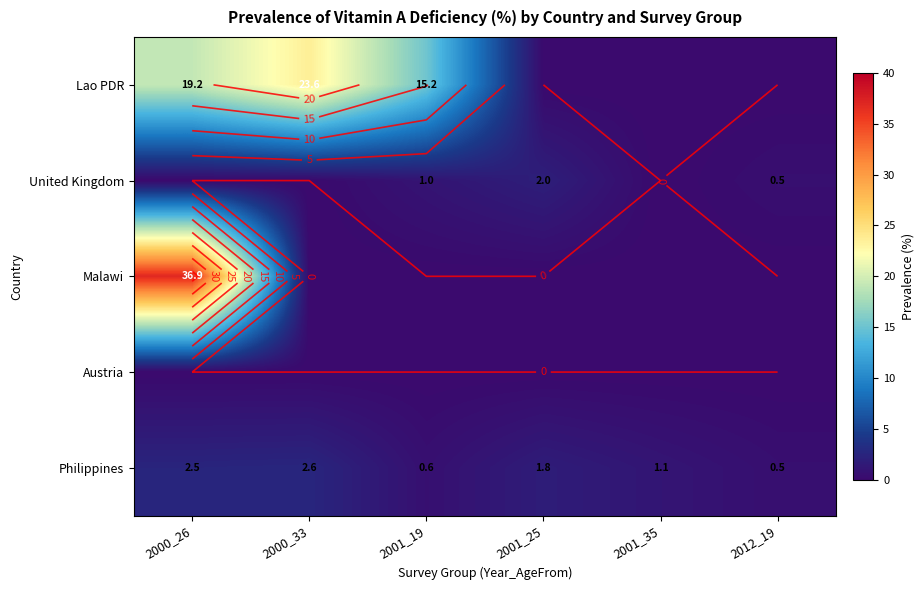

Is it true that Malawi equals 0.0 at 2001_19?

True